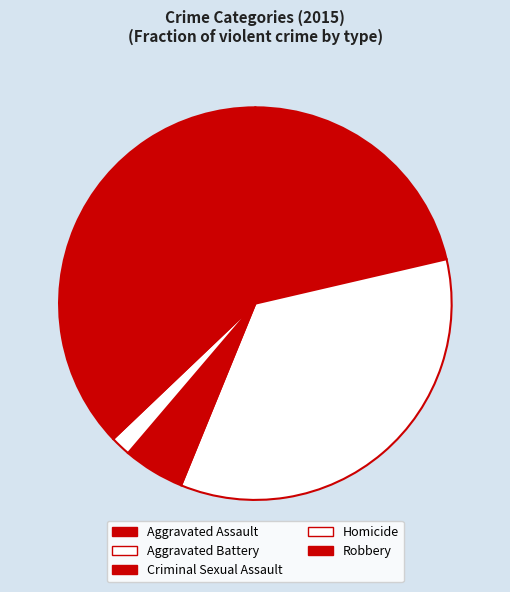

Which slice is the smallest?

Homicide